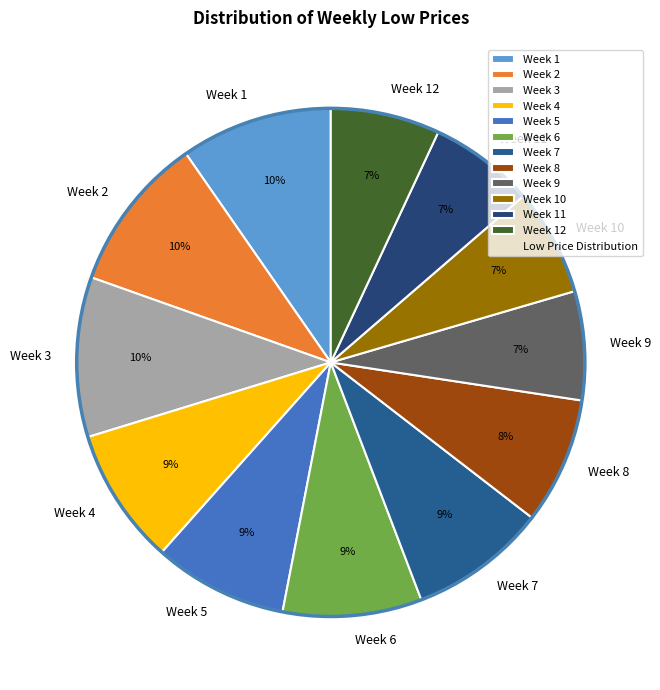

Do Week 9 and Week 3 together represent more than half of the pie?

No